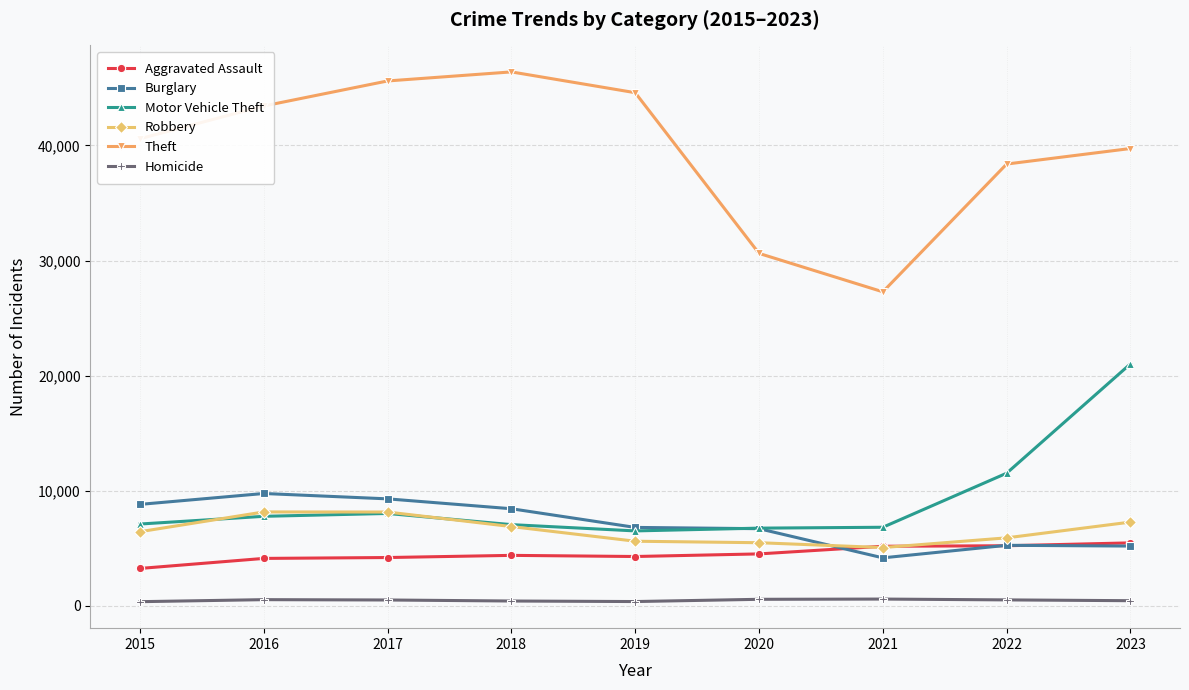

Count the number of categories in the chart.

9